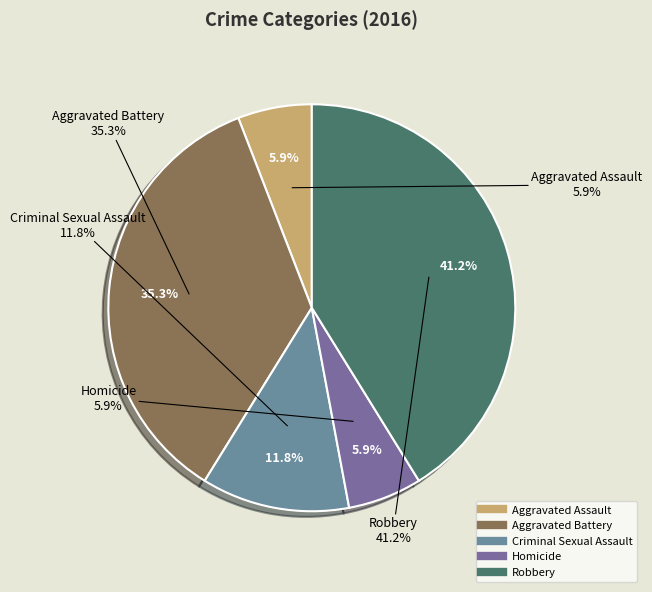

True or false: Aggravated Battery accounts for 50% of the total.

False